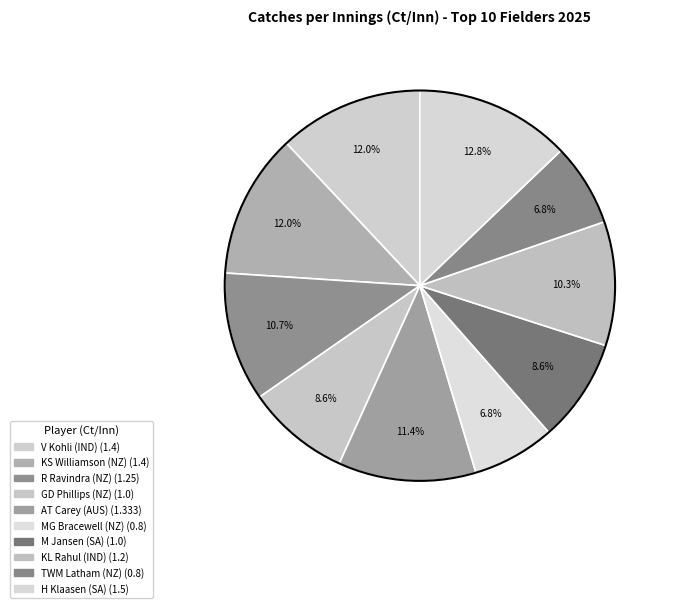

Is it true that AT Carey (AUS) is 11% of the pie?

True